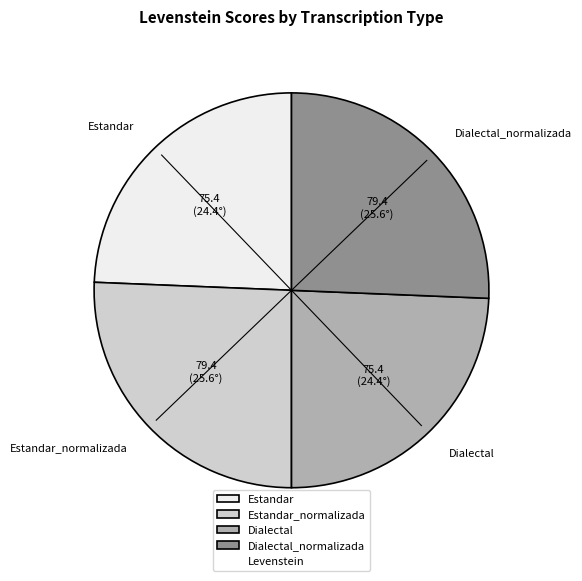

Combined, do Dialectal_normalizada and Estandar_normalizada account for over 50%?

Yes